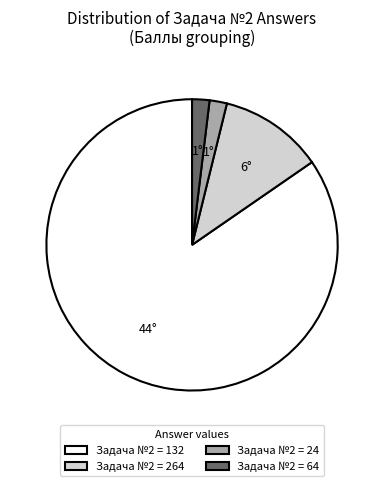

True or false: Задача №2 = 64 accounts for 2% of the total.

True